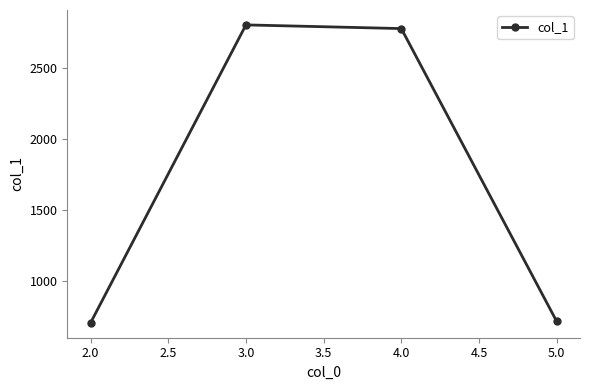

What is the difference between the second highest and minimum values?

2076